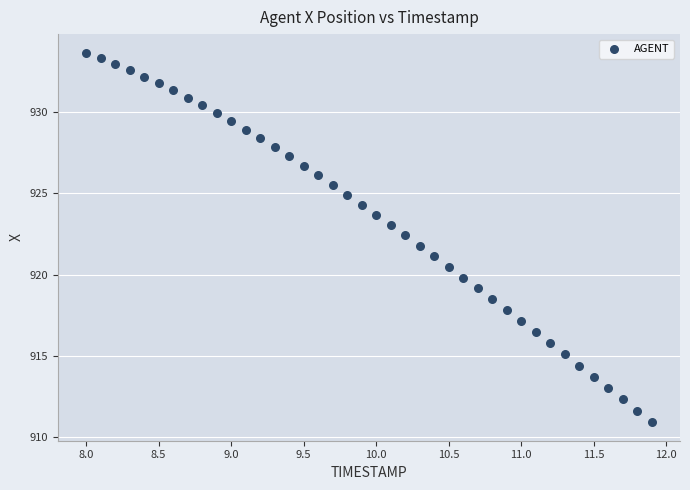

What is the range of X values (max minus min)?

3.9